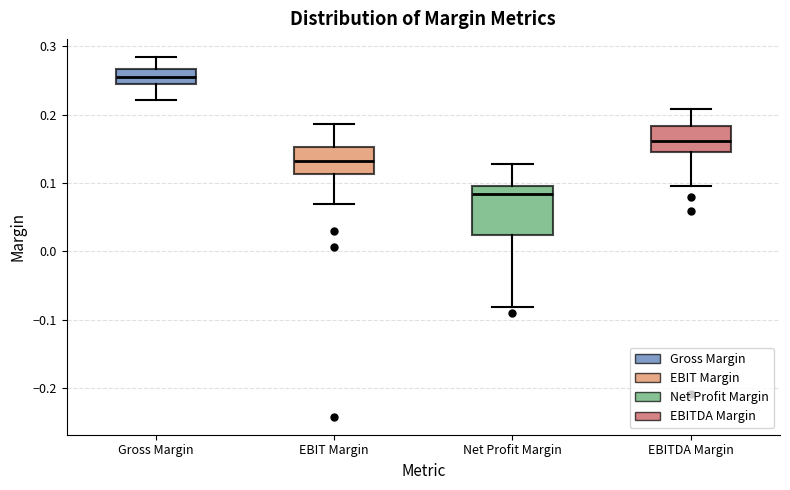

Which box's median line is the lowest?

Net Profit Margin